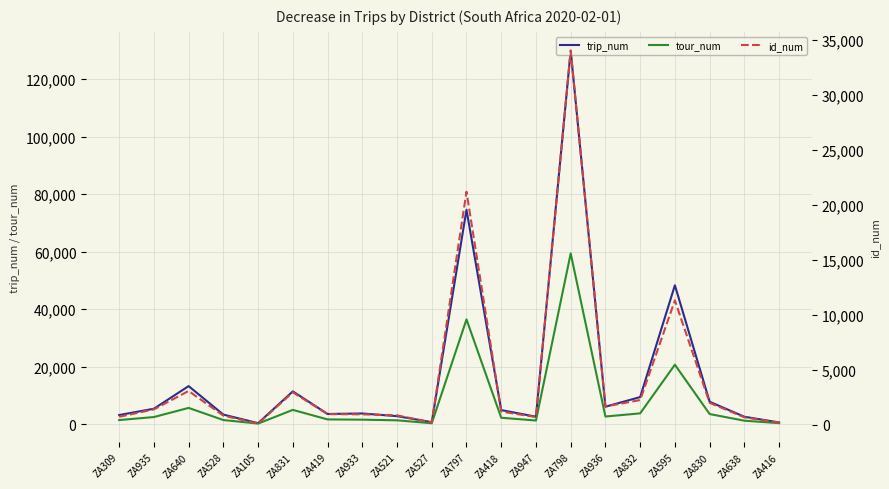

Between ZA419 and ZA527, which series saw the biggest shift?

trip_num